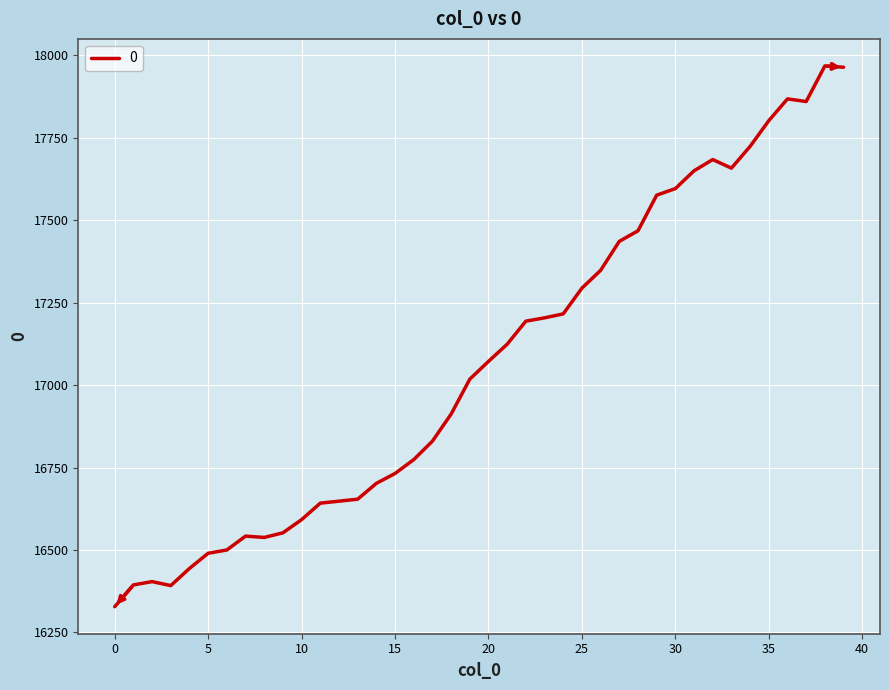

What is the difference between the maximum and minimum values?

1640